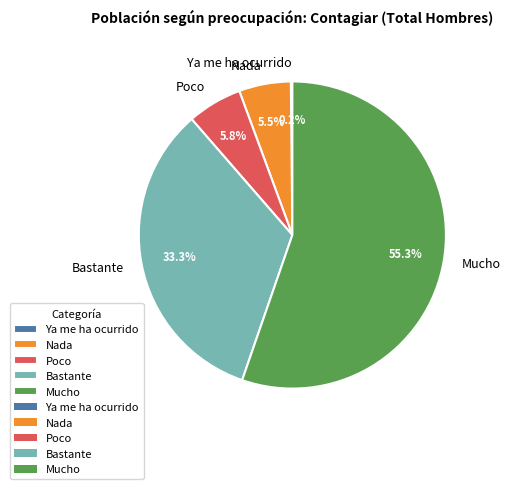

To the nearest percent, what is the difference between the Mucho and Bastante slice percentages?

22%